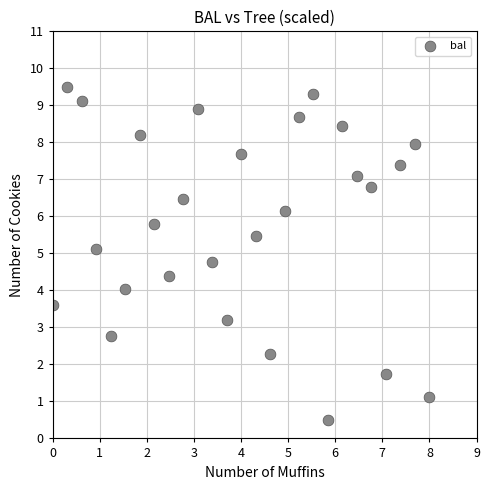

What is the range of X values (max minus min)?

8.0